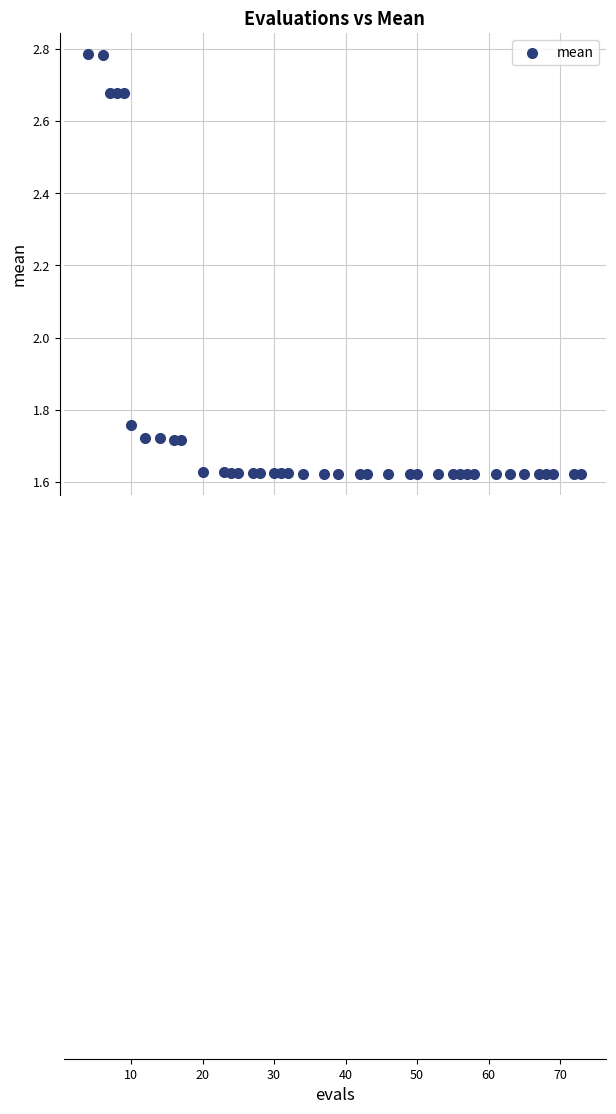

What is the range of Y values (max minus min)?

1.2